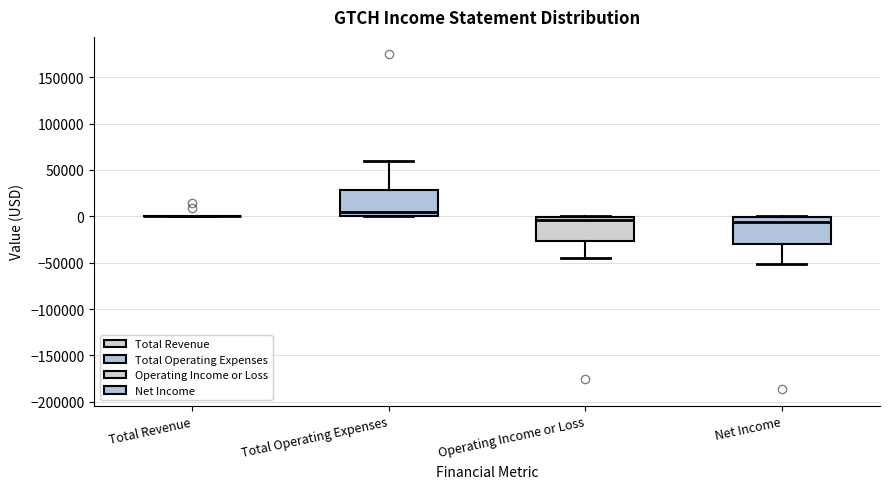

Where is the lower edge of the box for Total Operating Expenses on the y-axis? The values are not printed on the chart, so give them approximately, as read against the axis.

0